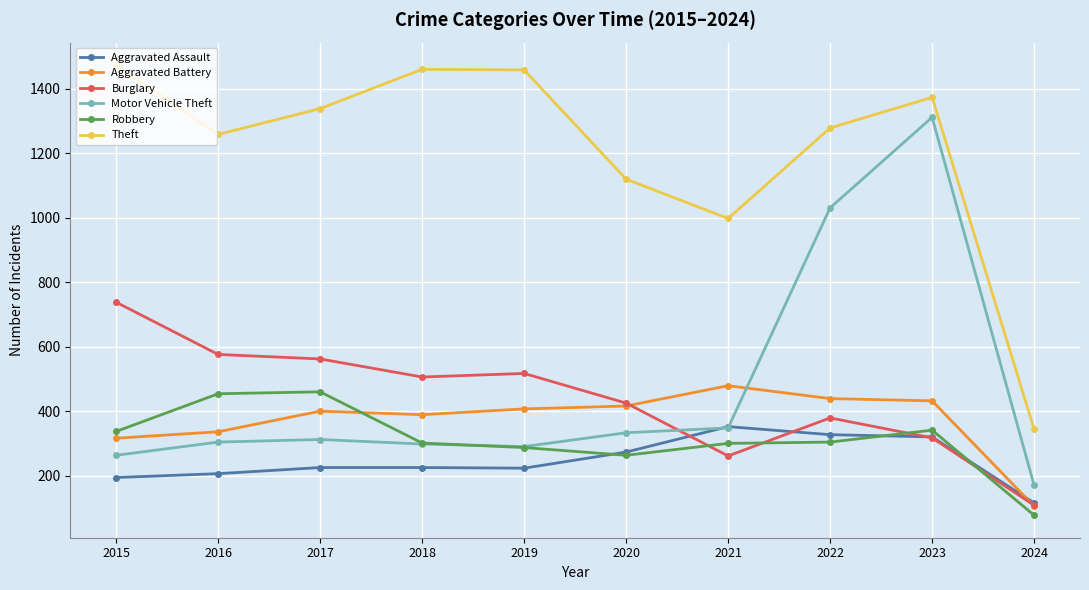

What is the sum of all Robbery values?

3124